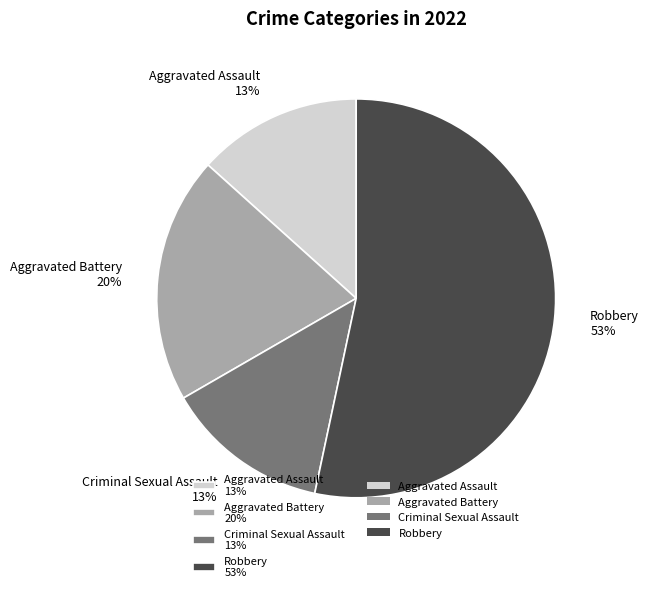

To the nearest percent, what percentage of the pie is Criminal Sexual Assault 13%?

13%